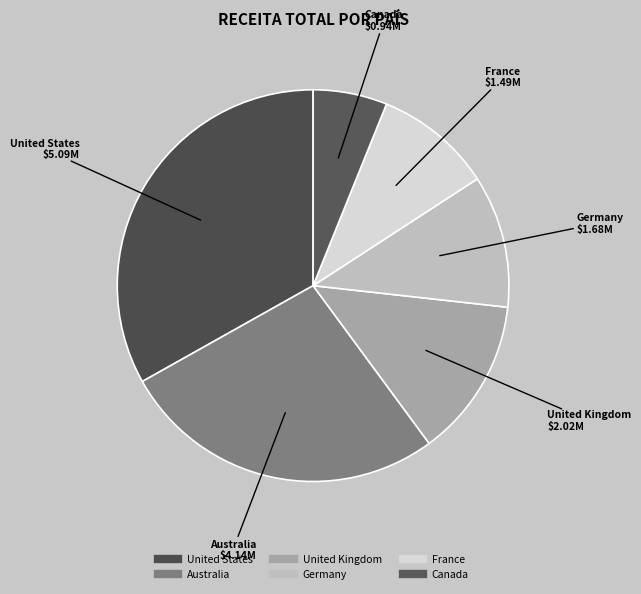

Count the number of slices in the pie.

6